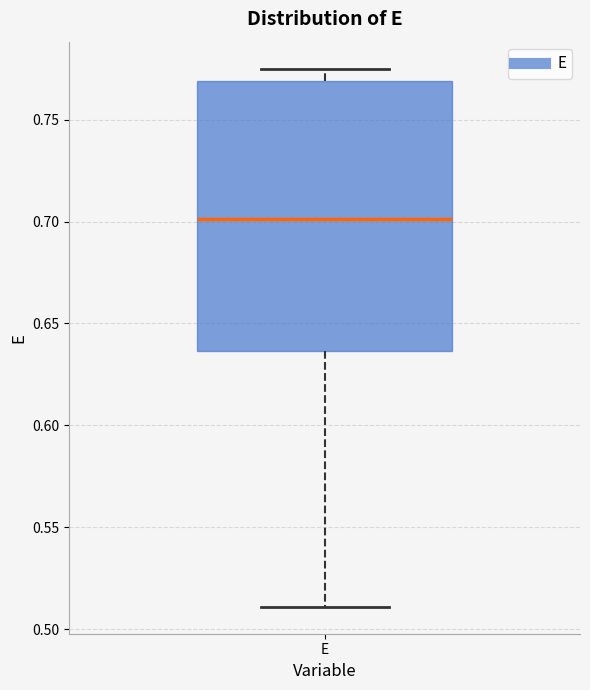

Where does the median line of the box for E sit on the y-axis? The values are not printed on the chart, so give them approximately, as read against the axis.

0.700